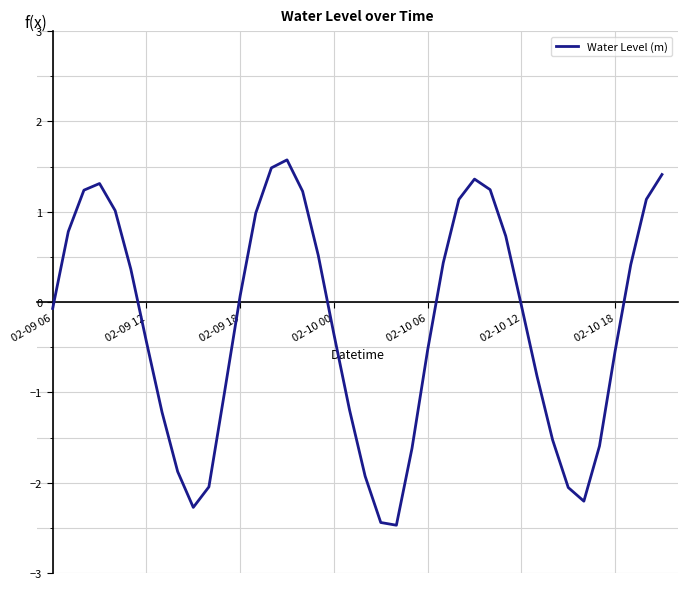

What is the difference between the maximum and minimum values?

4.0